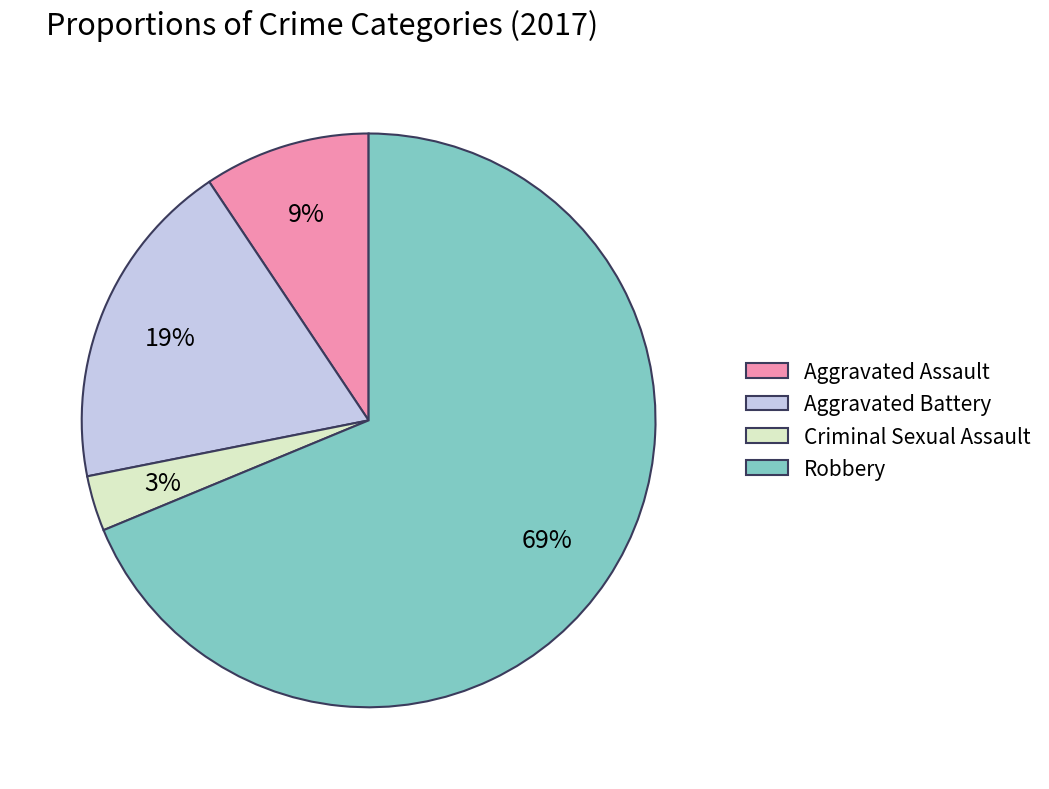

Is the sum of Aggravated Assault and Aggravated Battery greater than half?

No